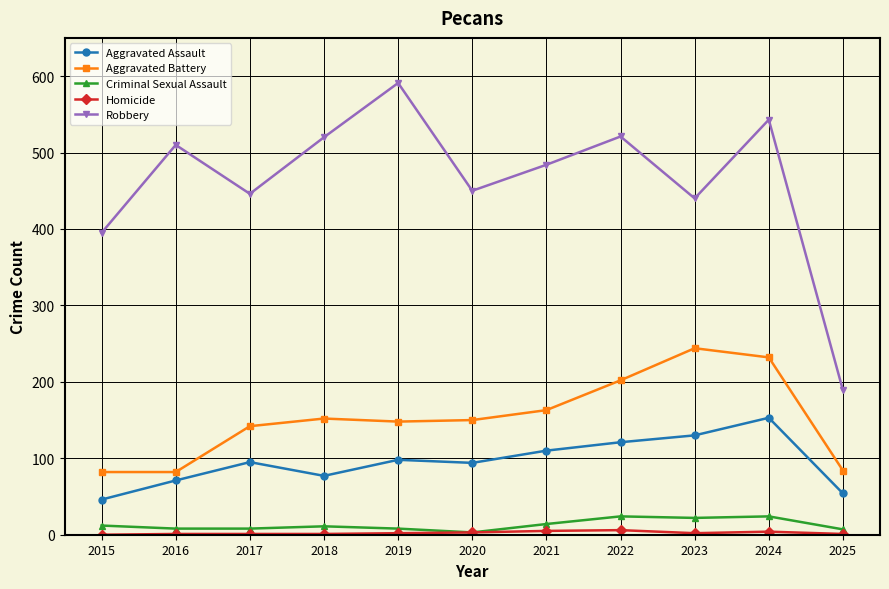

What is the lowest value of the Robbery series?

189